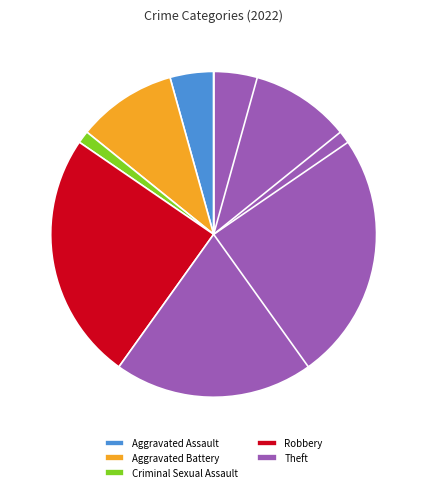

Does any single category account for the majority?

Yes